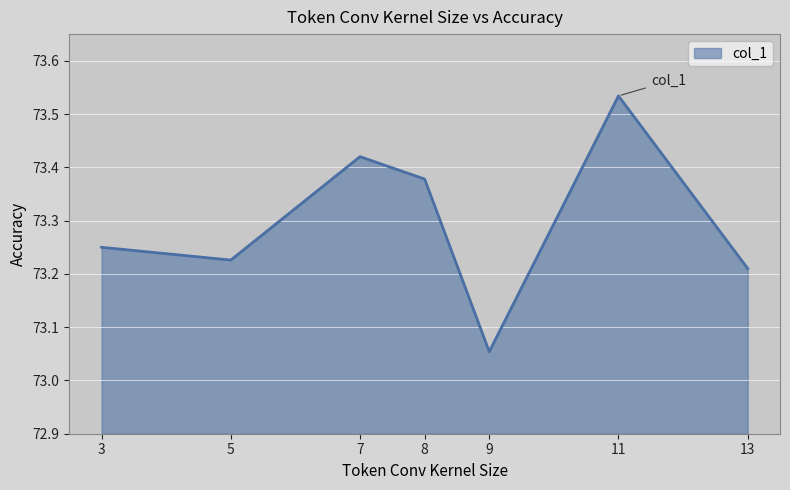

At which category does the data reach its first local valley?

5